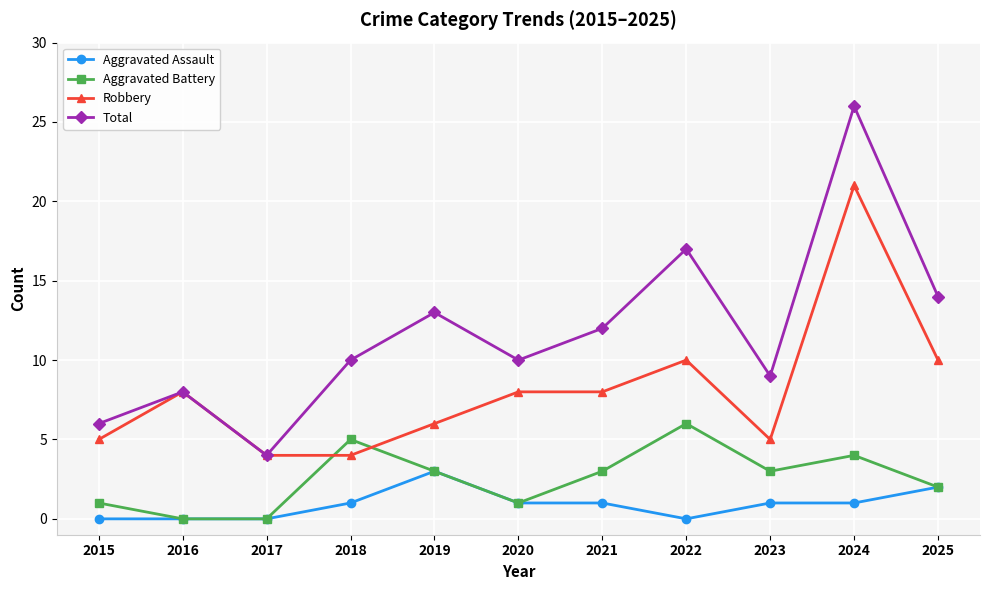

Reading left to right, list all the values displayed in this chart.

Aggravated Assault: 2015=0	2016=0	2017=0	2018=1	2019=3	2020=1	2021=1	2022=0	2023=1	2024=1	2025=2
Aggravated Battery: 2015=1	2016=0	2017=0	2018=5	2019=3	2020=1	2021=3	2022=6	2023=3	2024=4	2025=2
Robbery: 2015=5	2016=8	2017=4	2018=4	2019=6	2020=8	2021=8	2022=10	2023=5	2024=21	2025=10
Total: 2015=6	2016=8	2017=4	2018=10	2019=13	2020=10	2021=12	2022=17	2023=9	2024=26	2025=14